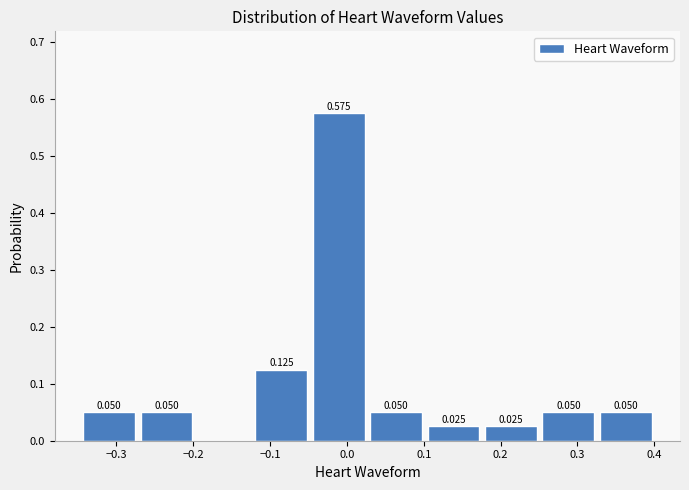

Over which range of the x-axis is the bar tallest?

-0.05 to 0.03